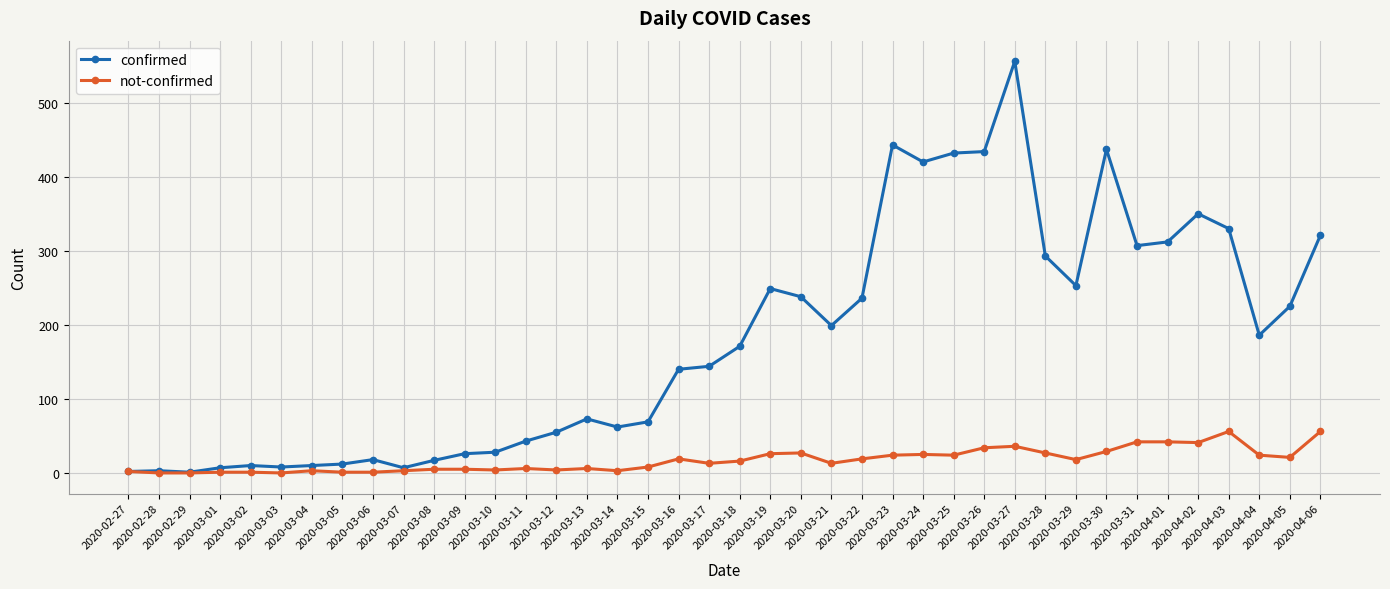

Which series has the largest total across all categories?

confirmed